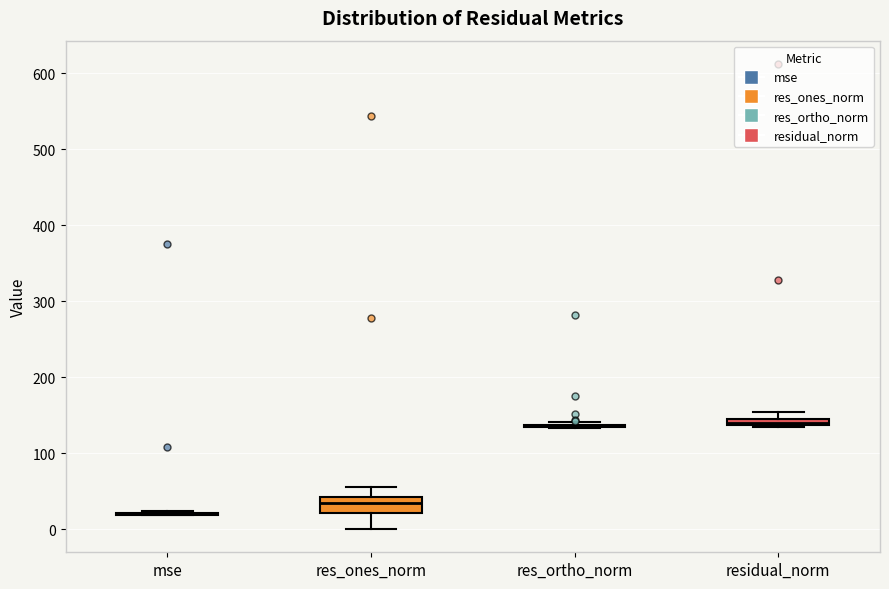

Comparing the boxes themselves (not the whiskers), which one is the tallest?

res_ones_norm